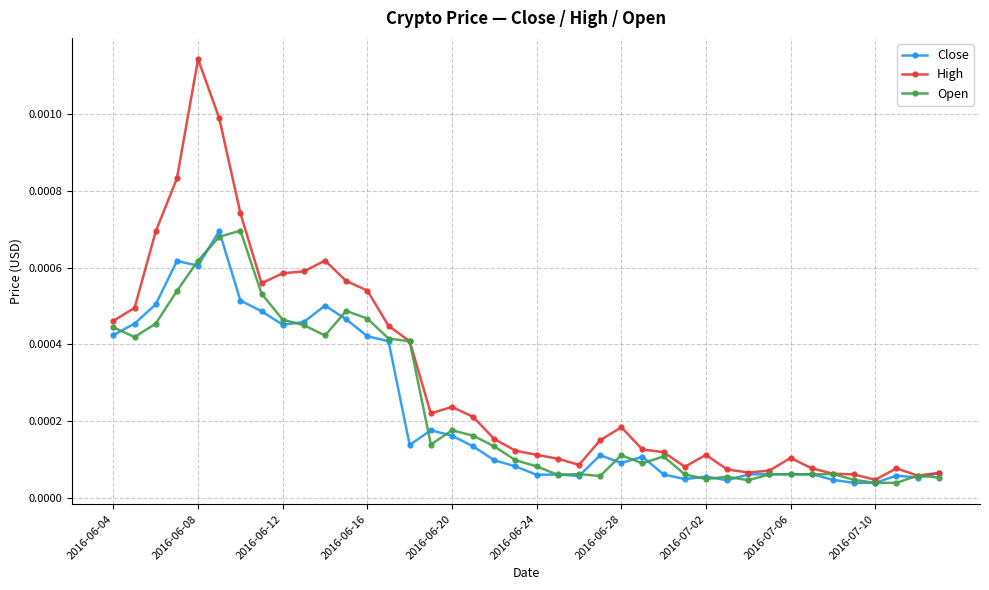

Which series has the largest total across all categories?

High